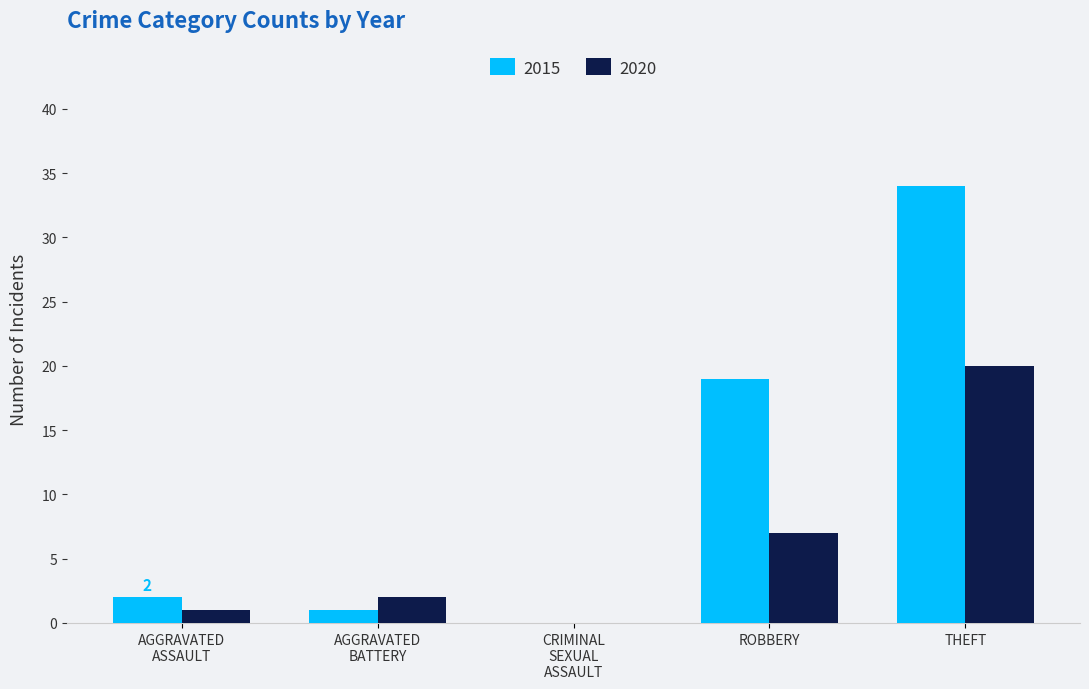

At which category is the sum across all series the highest?

THEFT